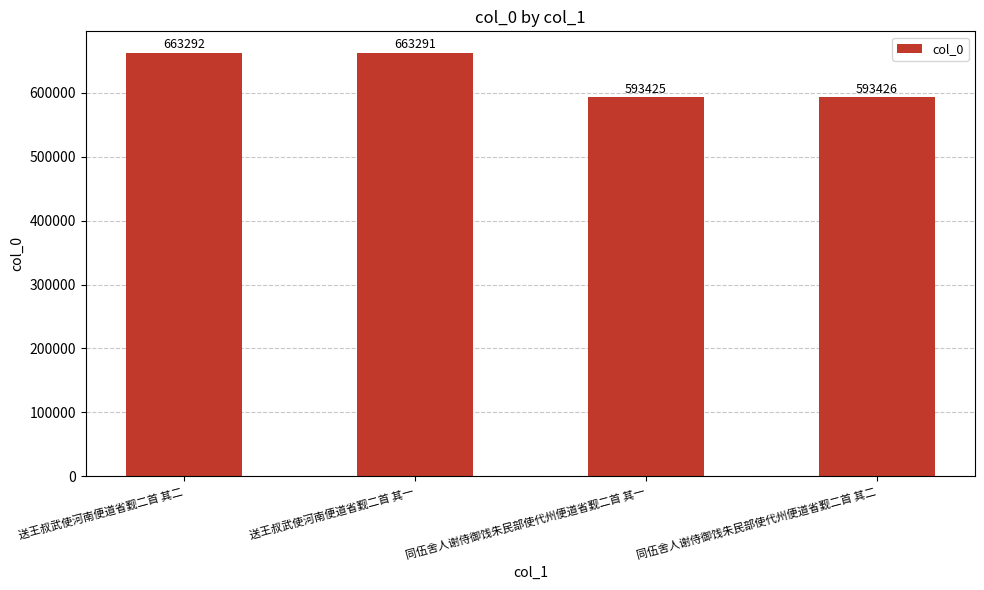

Approximately how many times larger is the value at 送王叔武使河南便道省觐二首 其一 compared to 同伍舍人谢侍御饯朱民部使代州便道省觐二首 其一?

1.1